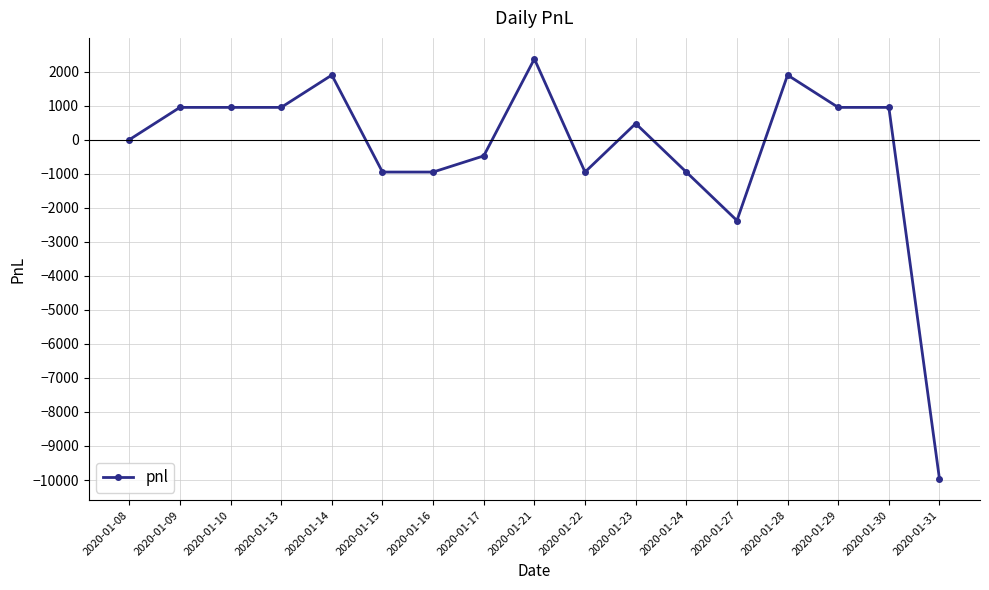

Reading right to left, transcribe all the data shown in this chart.

2020-01-31=-9975	2020-01-30=950	2020-01-29=950	2020-01-28=1900	2020-01-27=-2375	2020-01-24=-950	2020-01-23=475	2020-01-22=-950	2020-01-21=2375	2020-01-17=-475	2020-01-16=-950	2020-01-15=-950	2020-01-14=1900	2020-01-13=950	2020-01-10=950	2020-01-09=950	2020-01-08=0